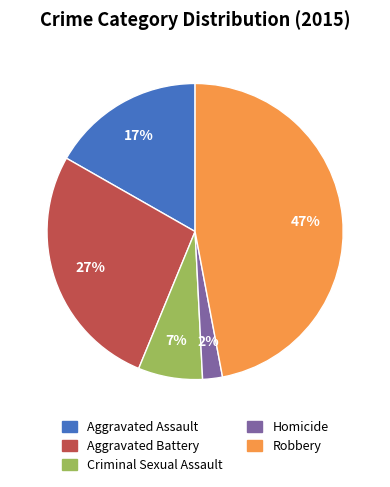

Is Aggravated Battery the majority of the pie?

No